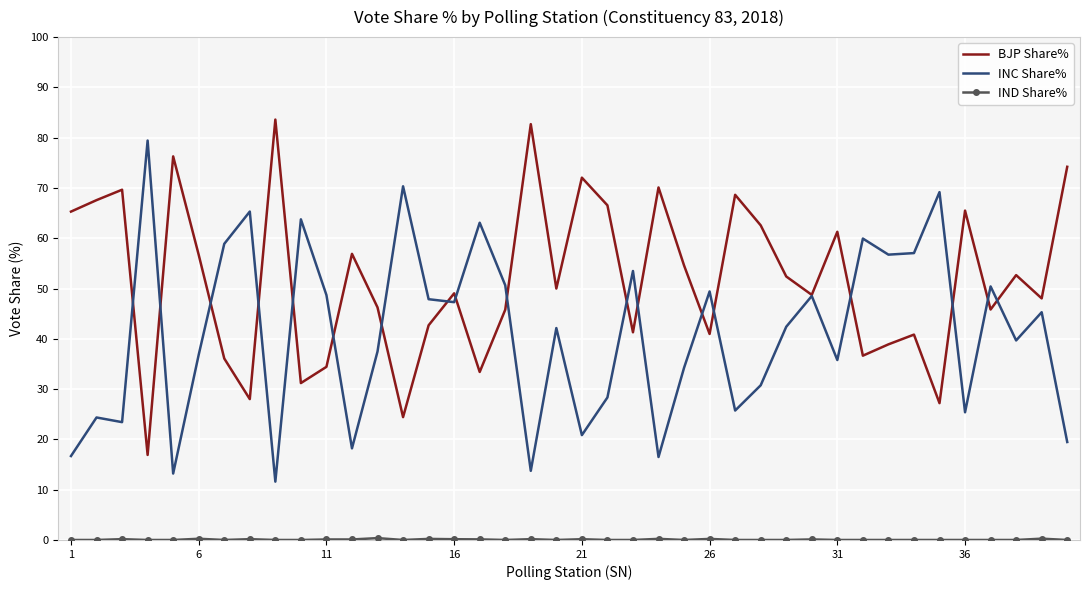

Which series has the largest total across all categories?

BJP Share%